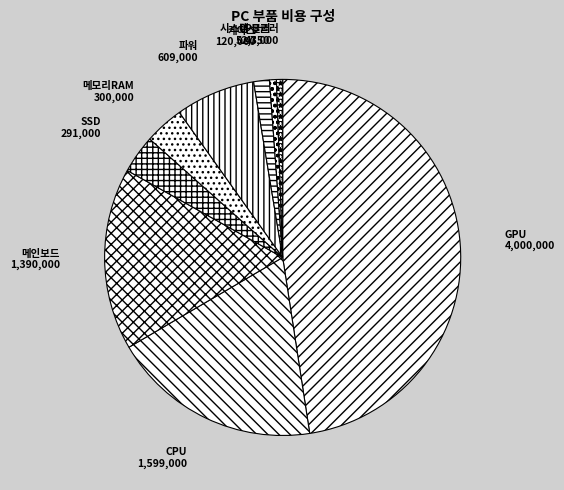

Is it true that CPU is 19% of the pie?

True